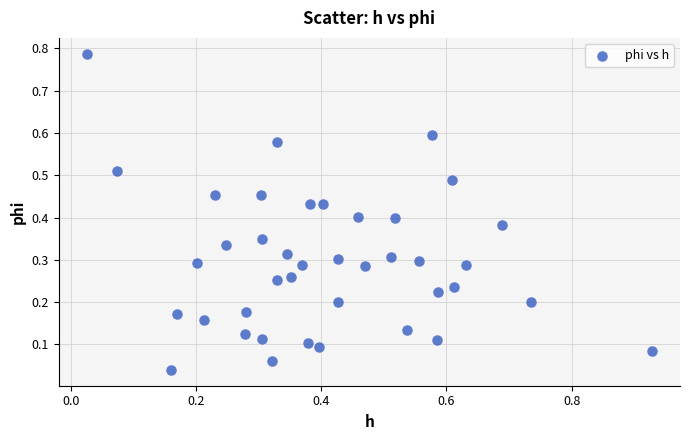

What is the range of Y values (max minus min)?

0.7